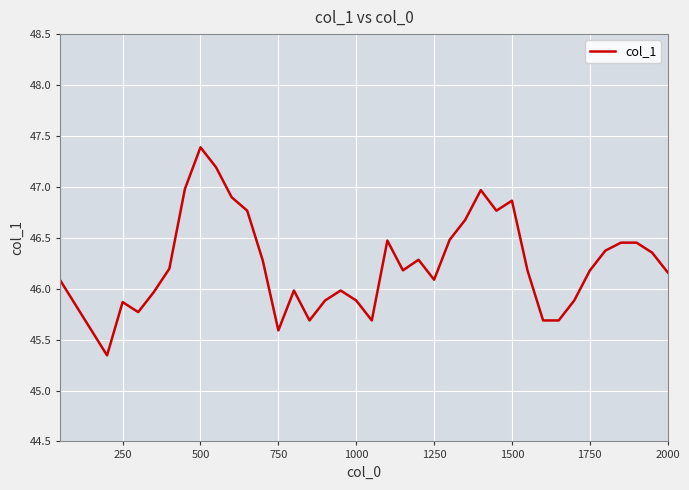

What is the maximum value shown in the chart?

47.4